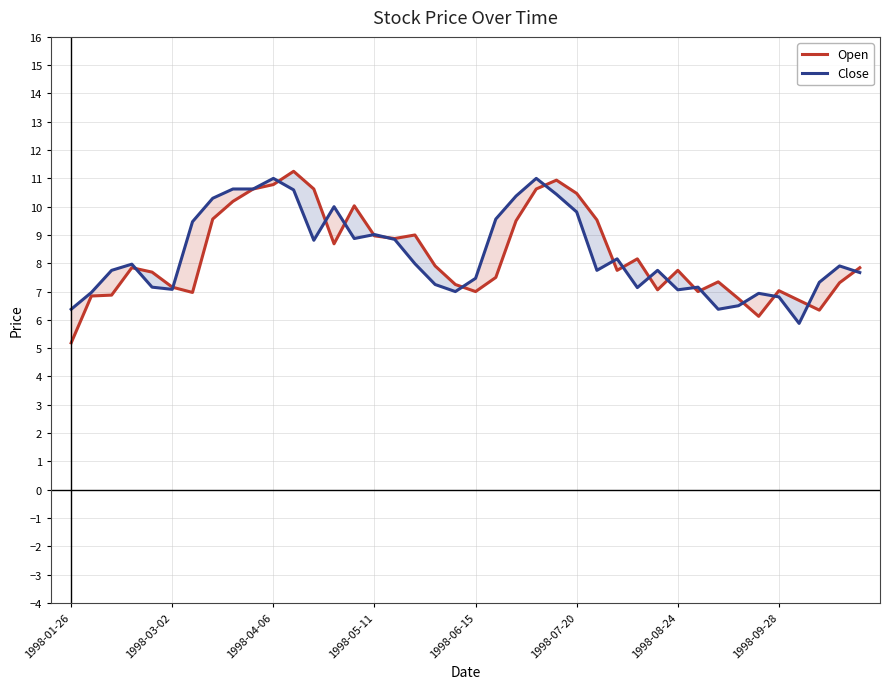

What are all the series names shown in the legend?

Open, Close